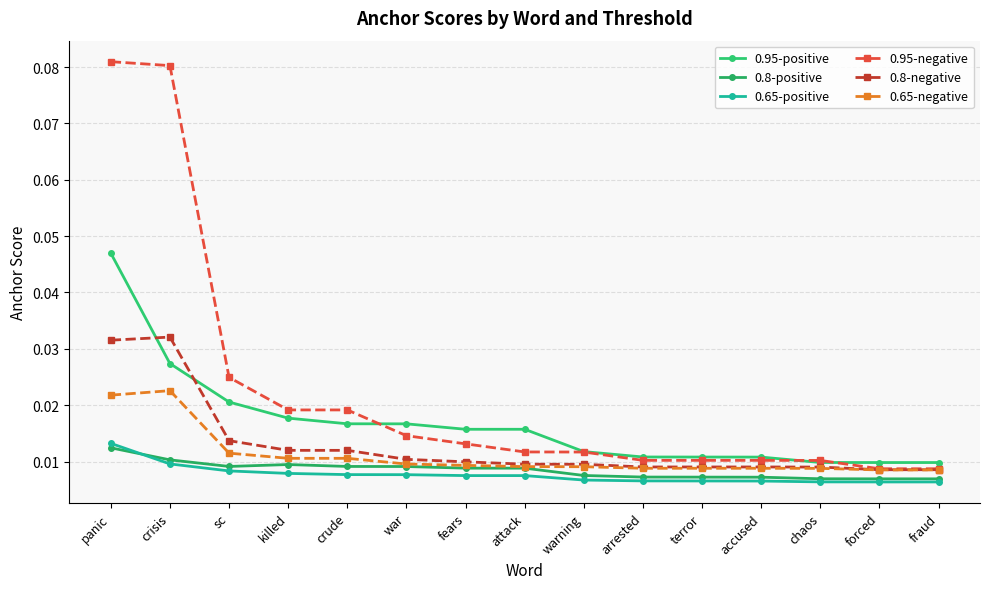

How many times do 0.95-negative and 0.95-positive cross each other?

3